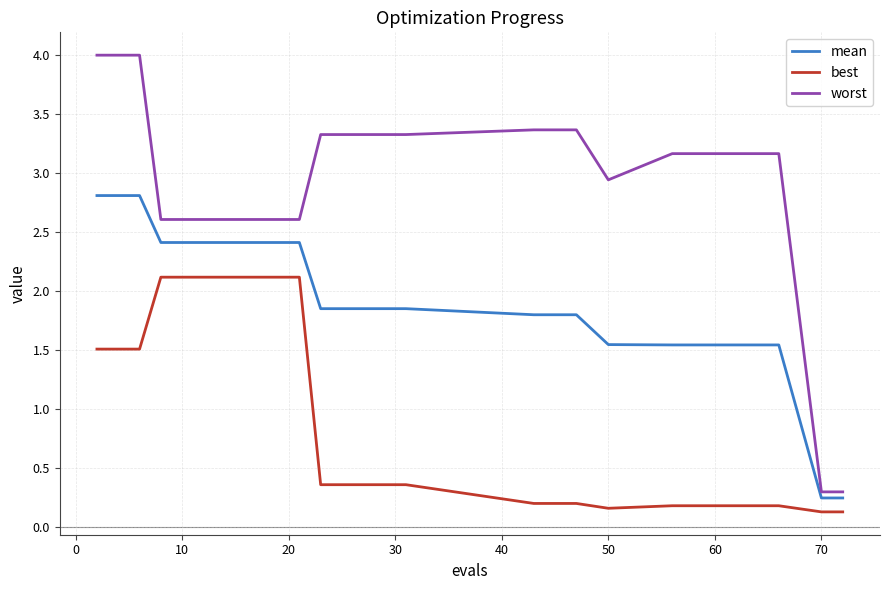

Which series has the largest total across all categories?

worst